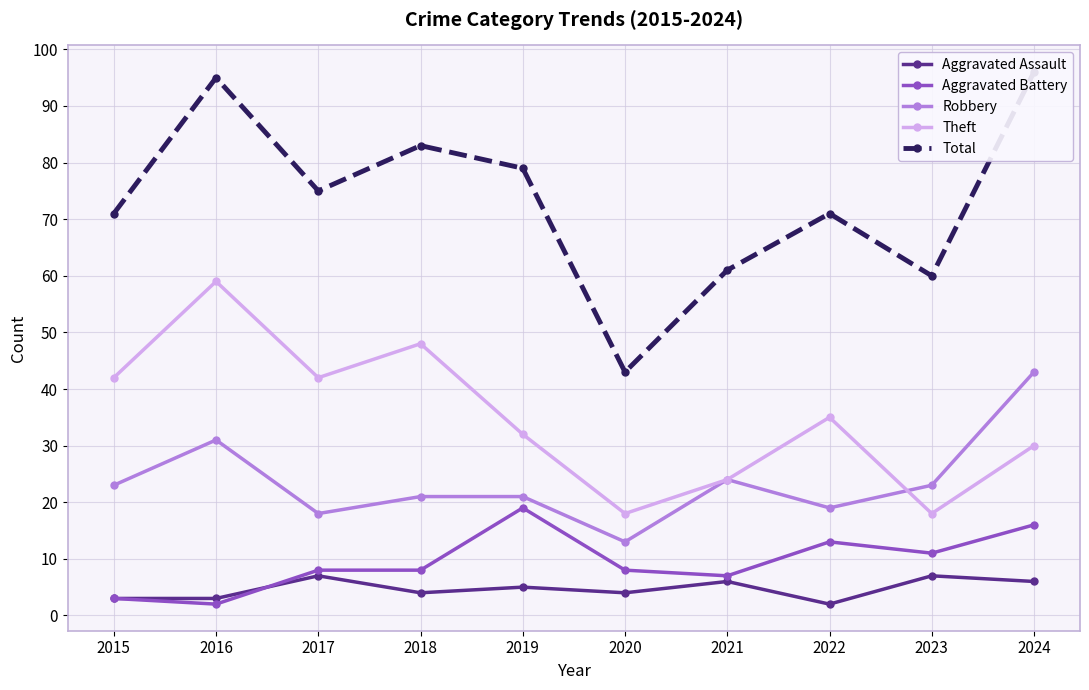

How many times do Aggravated Assault and Aggravated Battery cross each other?

1